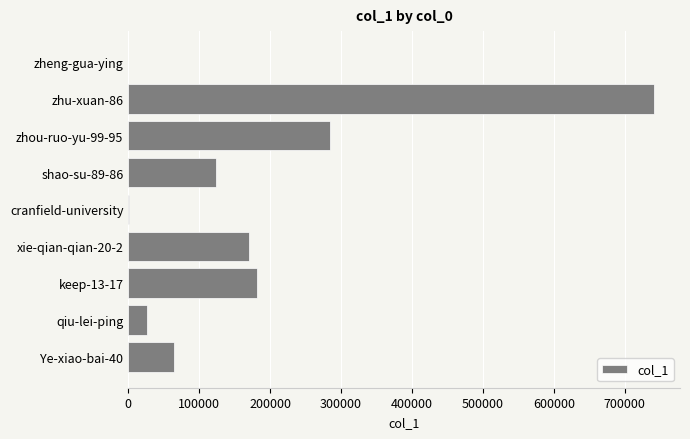

Are the bars horizontal?

Yes